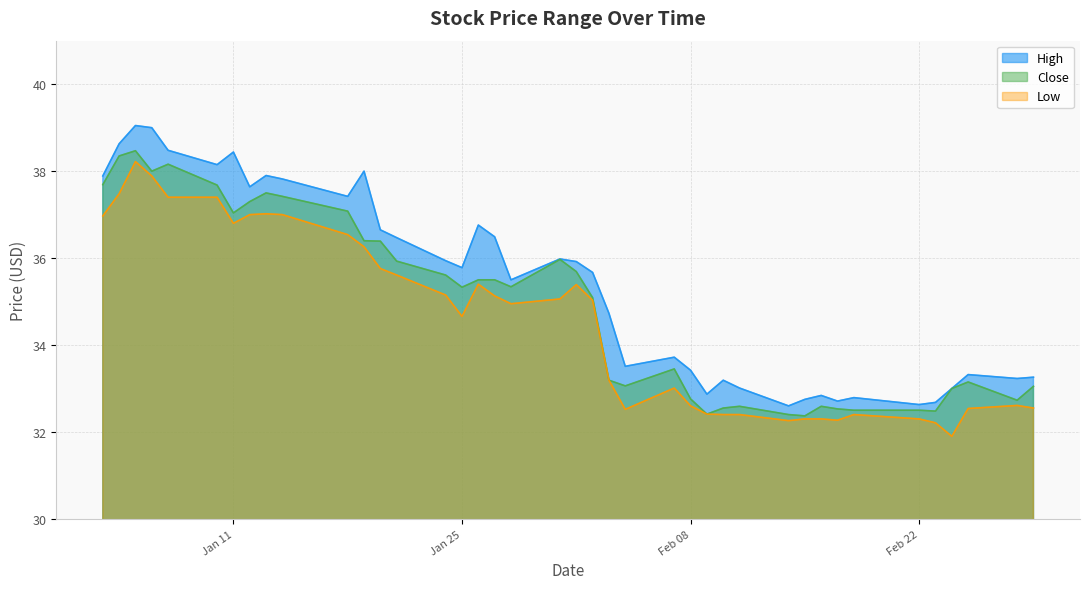

What value does the Low series have at 2022-02-10?

32.4